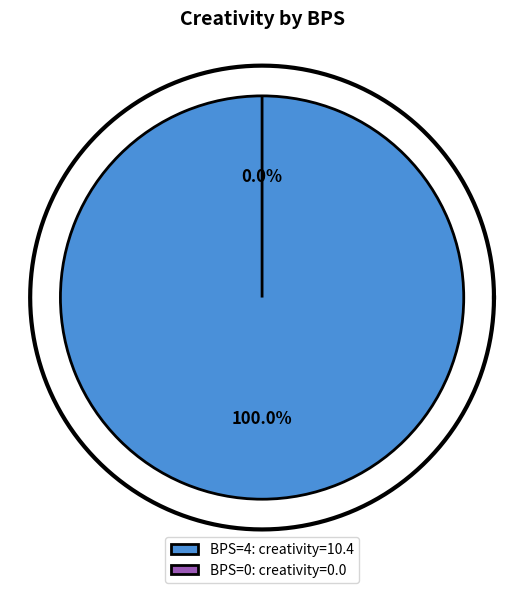

How many segments does this pie chart have?

2